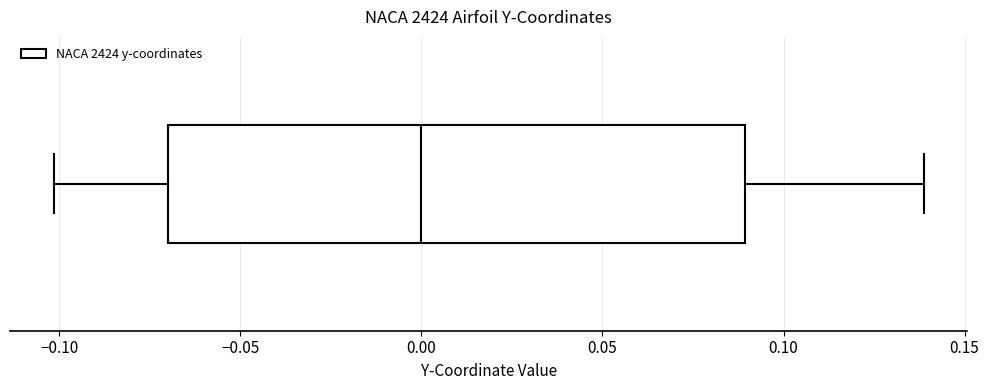

Transcribe this box plot: give where the median line is, the range the box spans, and where the two whiskers end, as read against the x-axis. The values are not printed on the chart, so give them approximately, as read against the axis.

median 0.00, box -0.07 to 0.09, whiskers -0.10 to 0.14